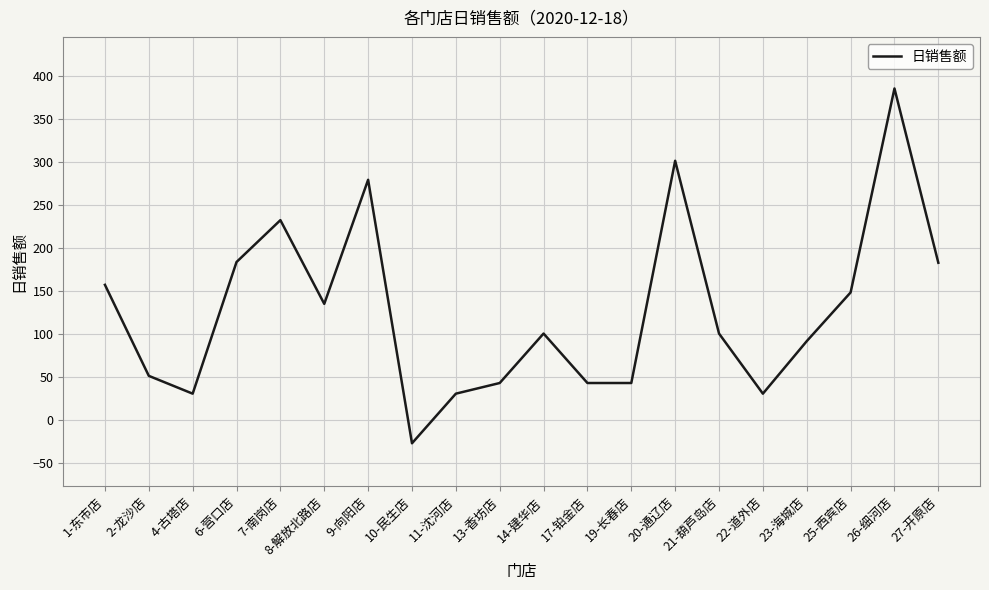

What is the difference between the values at 8-解放北路店 and 20-通辽店?

166.4